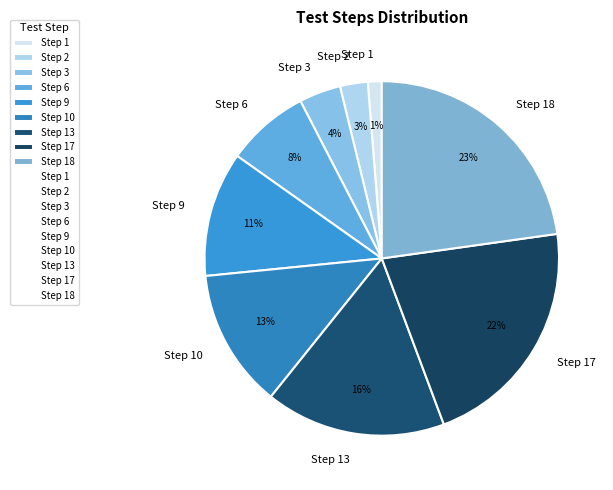

Count the number of slices in the pie.

9